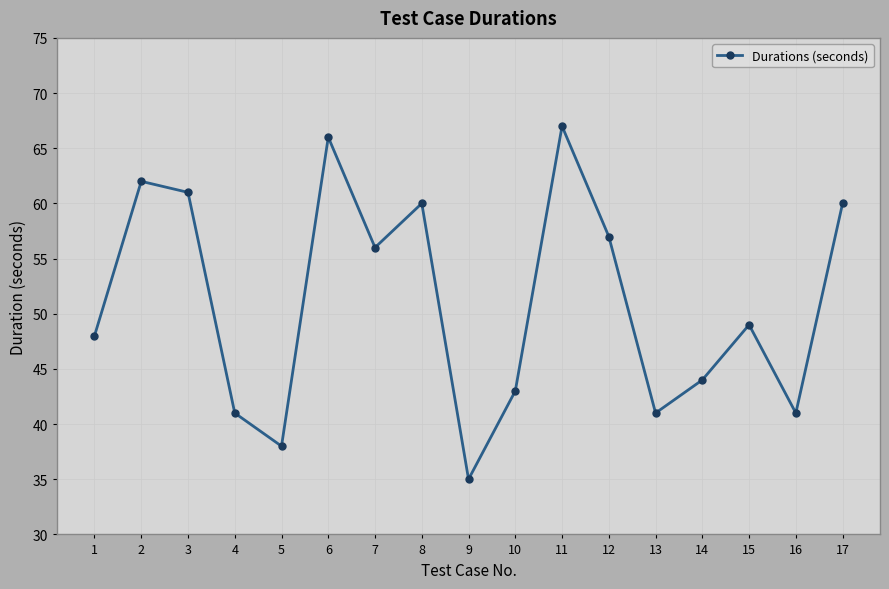

What is the difference between the values at 4 and 17?

19